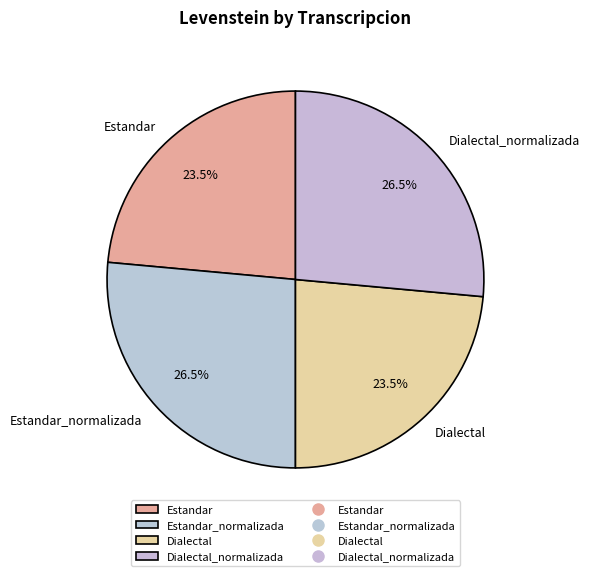

How much of the chart is everything except Dialectal_normalizada?

73.5%